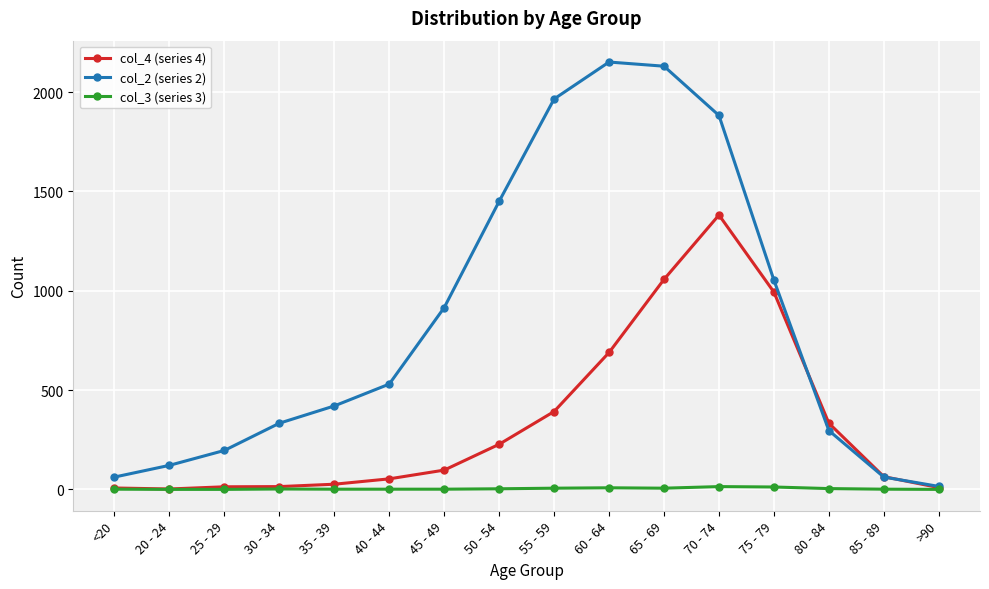

The value of col_4 (series 4) at 80 - 84 is 333. True or false?

True